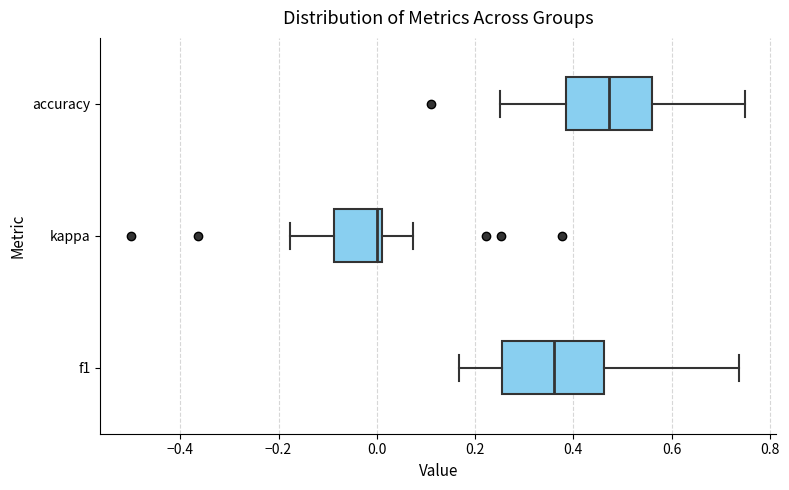

Reading bottom to top, transcribe this box plot: for each box, give where its median line is, the range the box spans, and where its two whiskers end, as read against the x-axis. The values are not printed on the chart, so give them approximately, as read against the axis.

f1: median 0.36, box 0.26 to 0.46, whiskers 0.16 to 0.74
kappa: median 0.00, box -0.08 to 0.02, whiskers -0.18 to 0.08
accuracy: median 0.48, box 0.38 to 0.56, whiskers 0.26 to 0.76